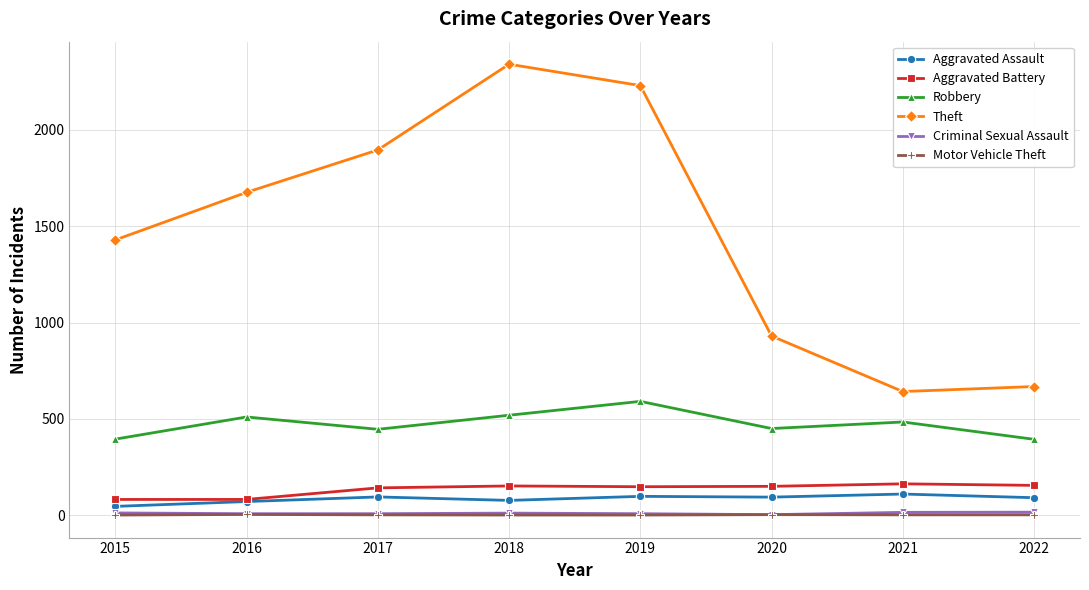

Does the chart display data point markers on the line(s)?

Yes